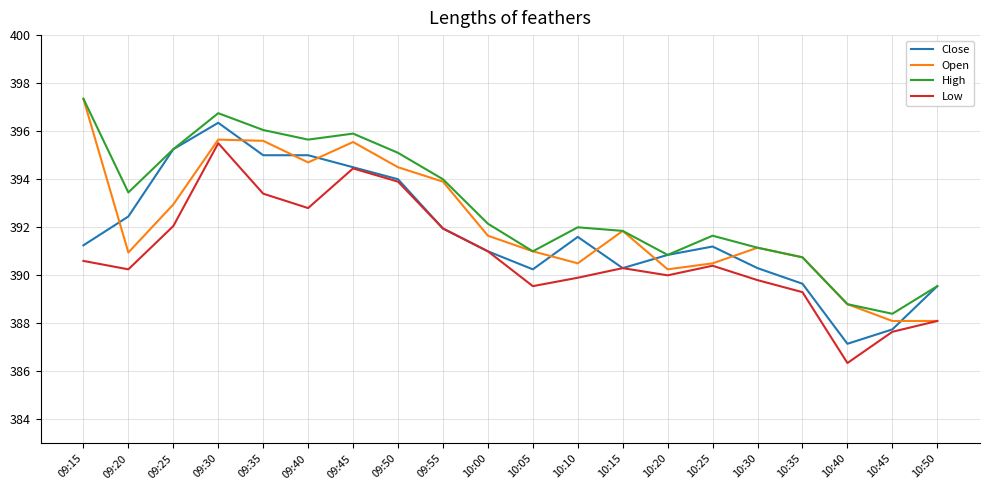

What is the average value of the High series?

392.9